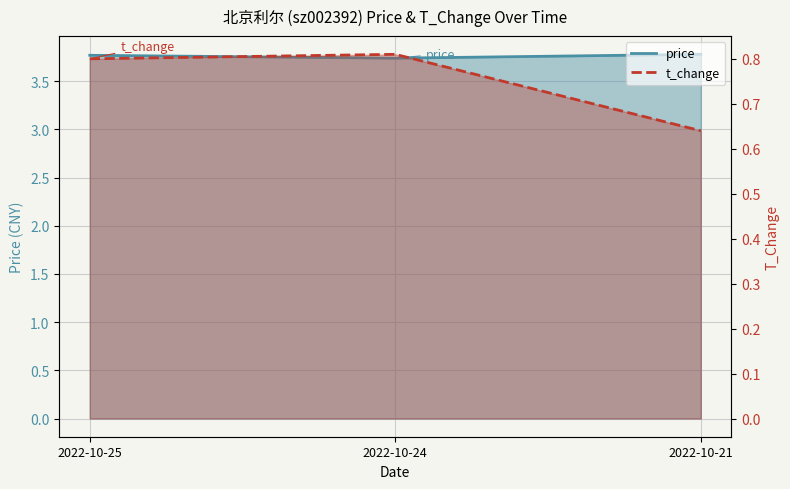

How many lines are shown in the chart?

2